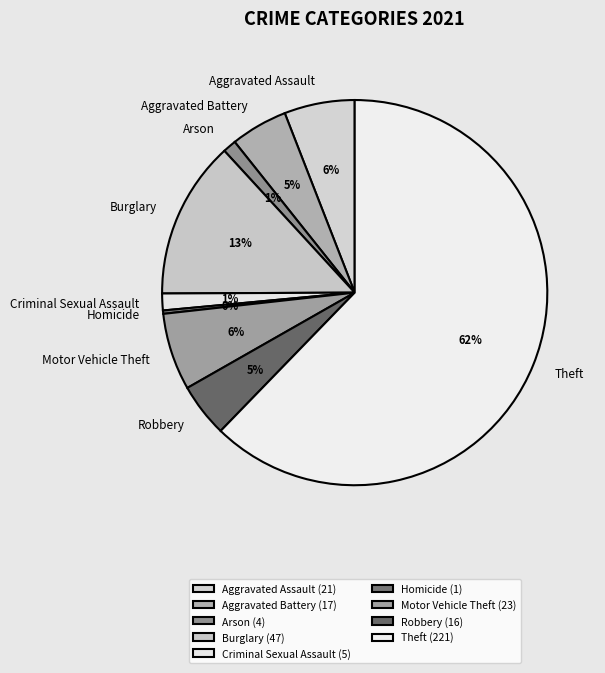

Which slice is the largest?

Theft